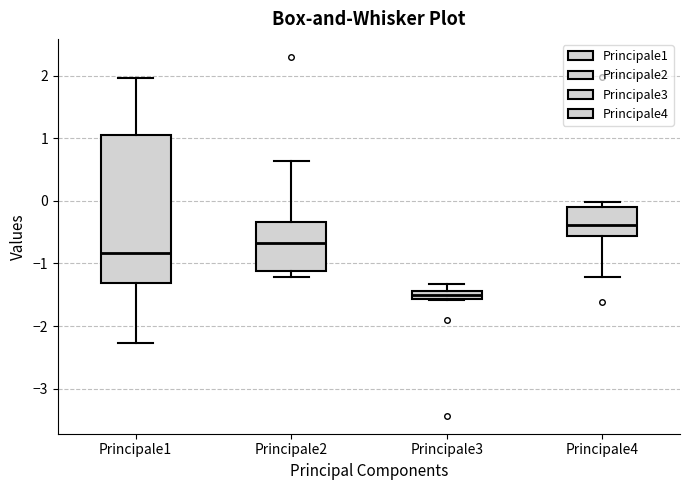

Which box is the tallest, from its lower edge to its upper edge?

Principale1